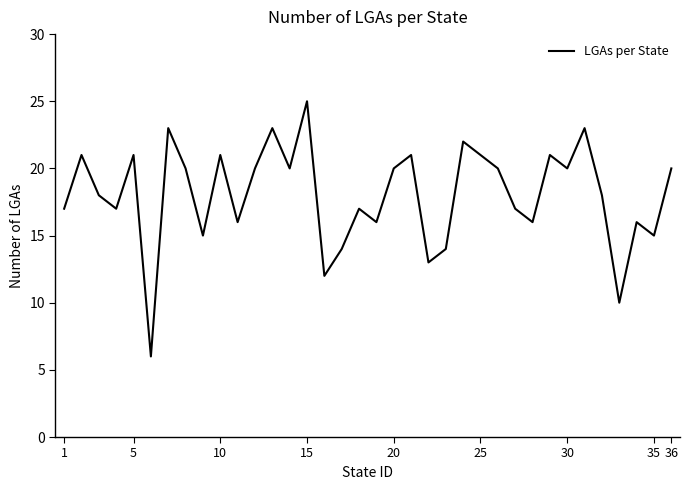

What is the maximum value shown in the chart?

25